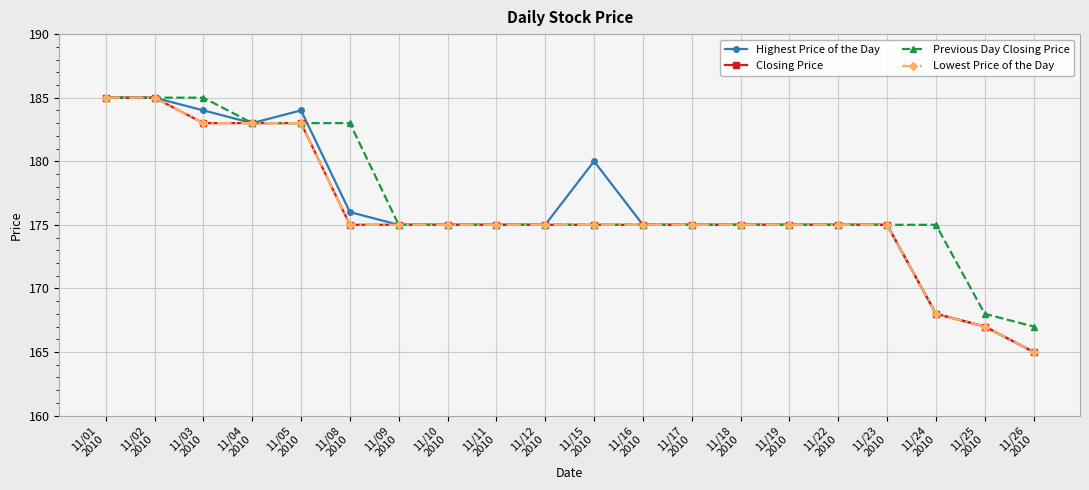

What is the average value of the Previous Day Closing Price series?

177